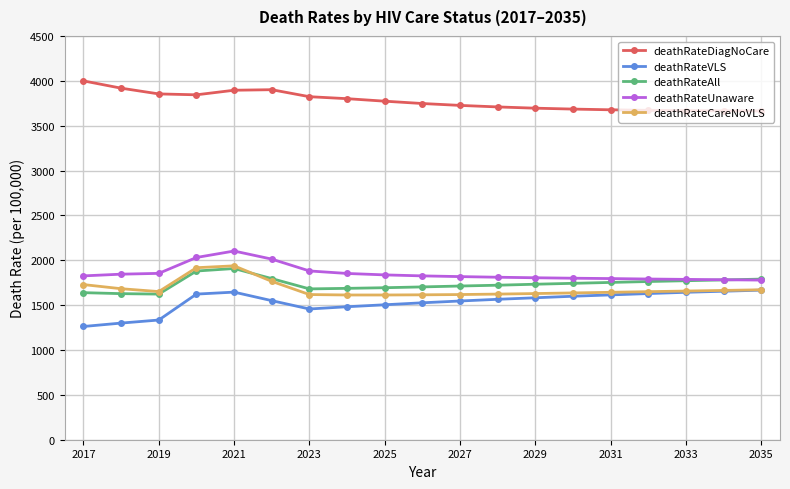

What is the greatest value displayed?

3999